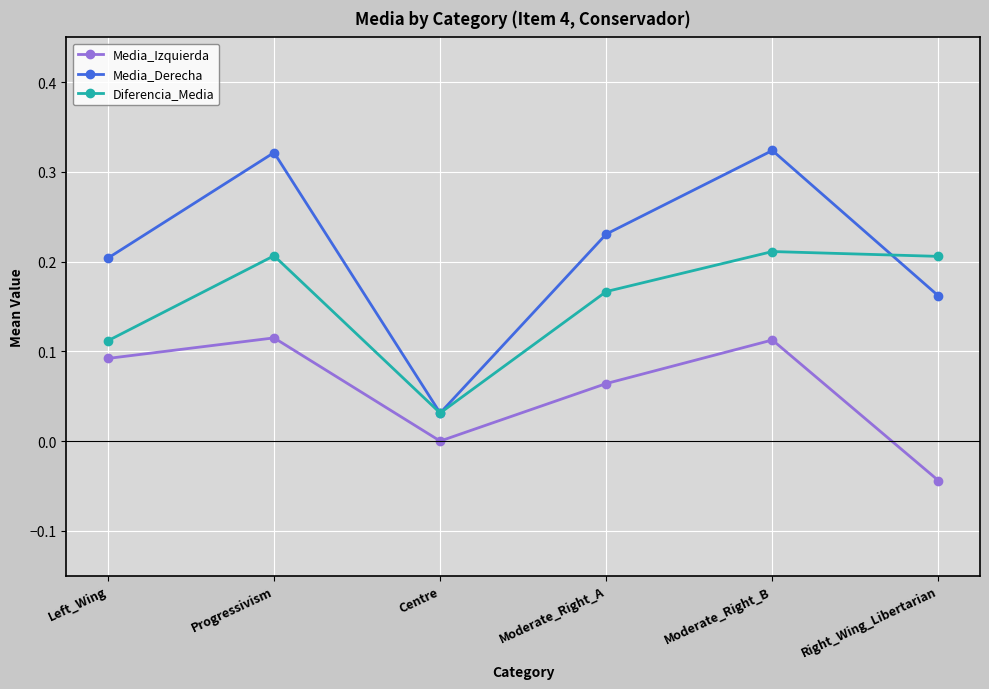

How many lines are shown in the chart?

3